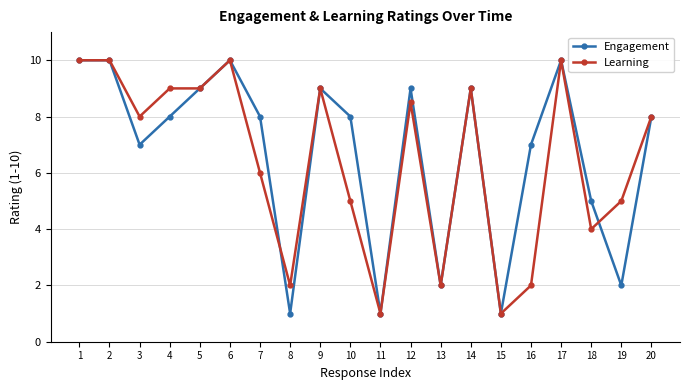

What is the smallest value displayed?

1.0